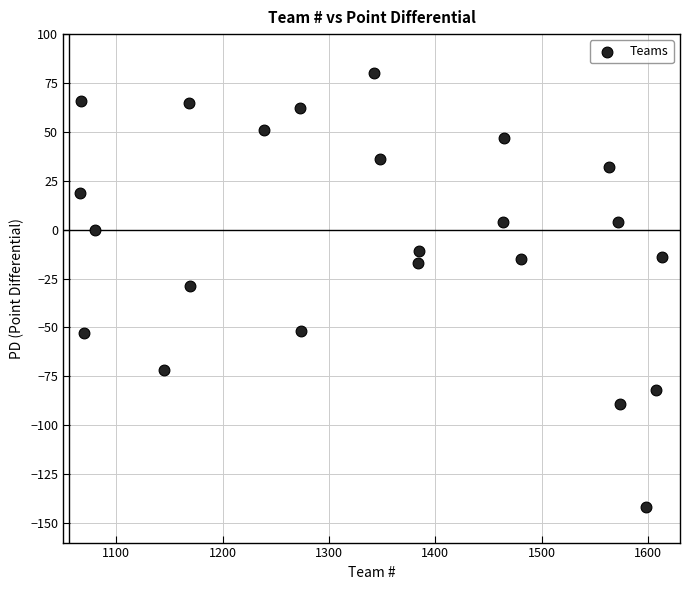

What is the range of Y values (max minus min)?

222